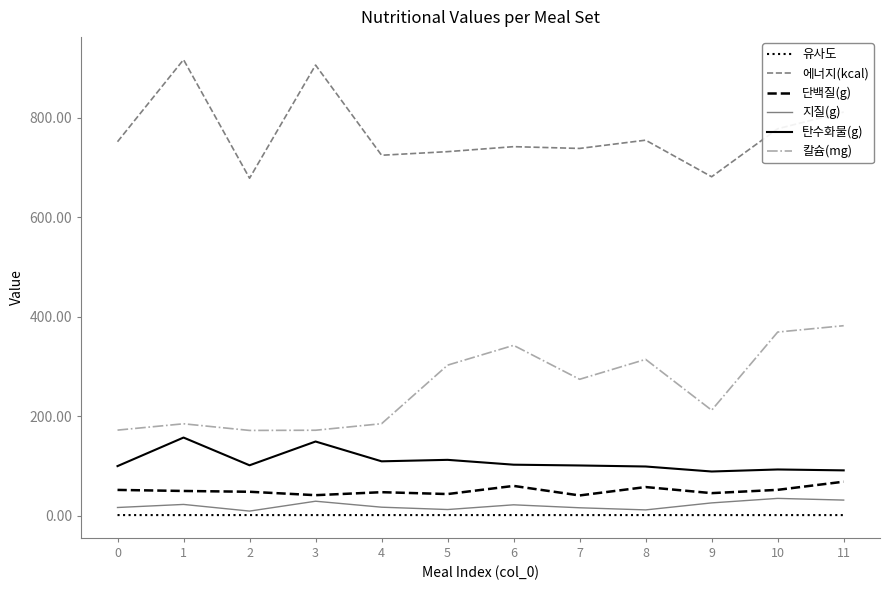

What is the difference between the maximum and second lowest values in the 칼슘(mg) series?

210.2